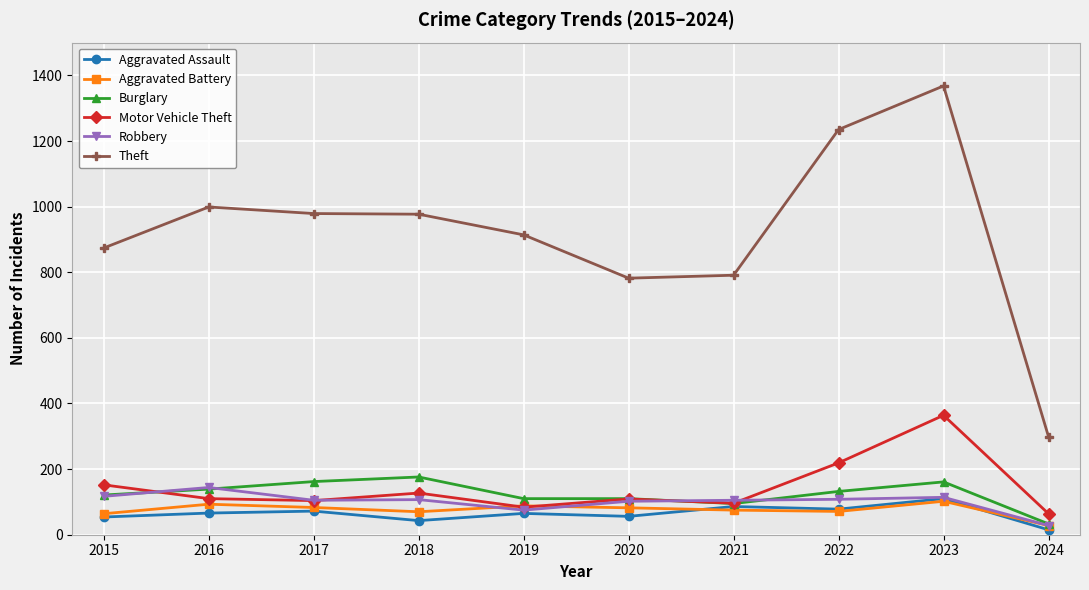

What is the lowest value of the Theft series?

299